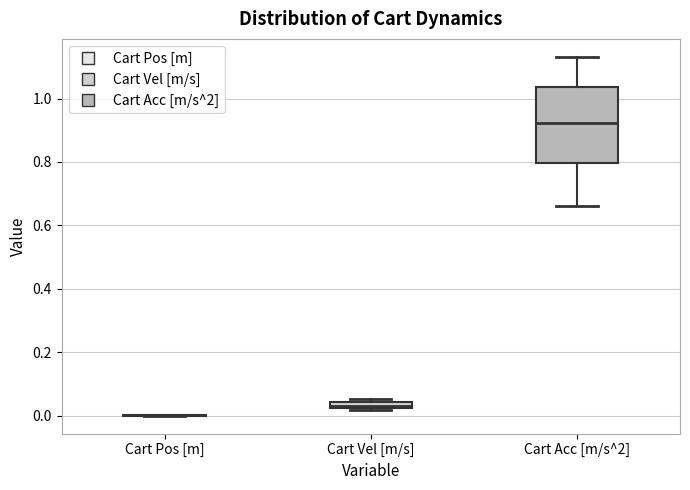

Which box is the tallest, from its lower edge to its upper edge?

Cart Acc [m/s^2]